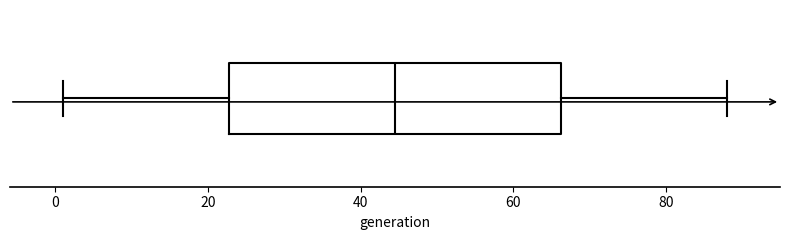

Transcribe this box plot: give where the median line is, the range the box spans, and where the two whiskers end, as read against the x-axis. The values are not printed on the chart, so give them approximately, as read against the axis.

median 44, box 22 to 66, whiskers 2 to 88